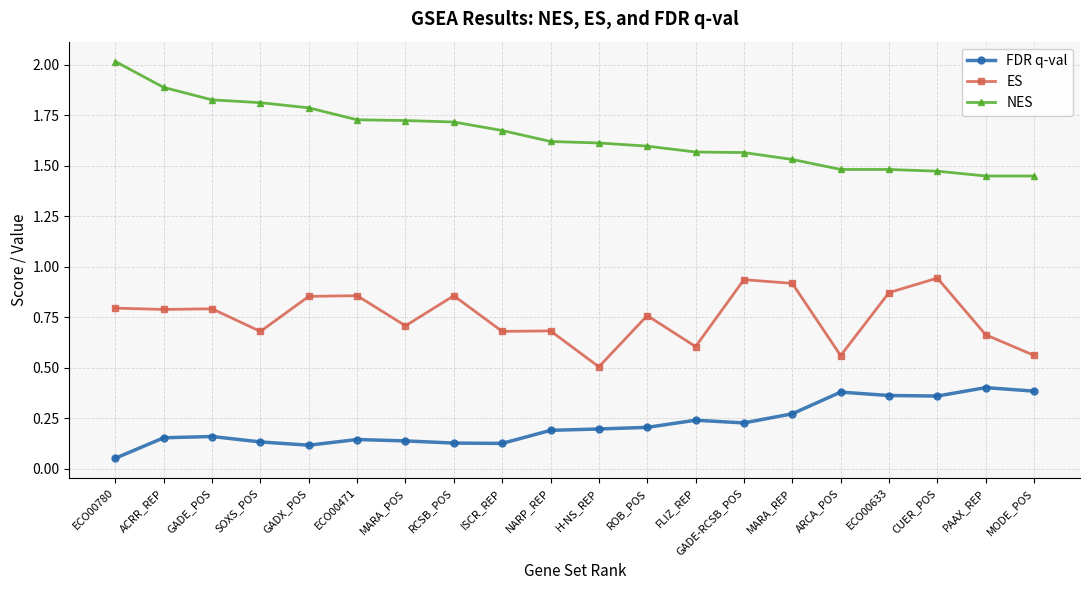

Is it true that FDR q-val equals 0.6 at CUER_POS?

False